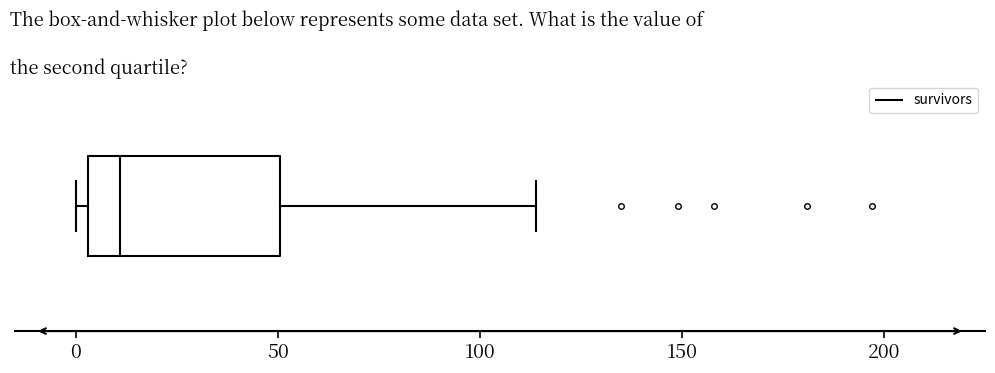

Read this box plot against the x-axis: the position of the median line, the range covered by the box, and the ends of both whiskers. The values are not printed on the chart, so give them approximately, as read against the axis.

median 10, box 5 to 50, whiskers 0 to 115